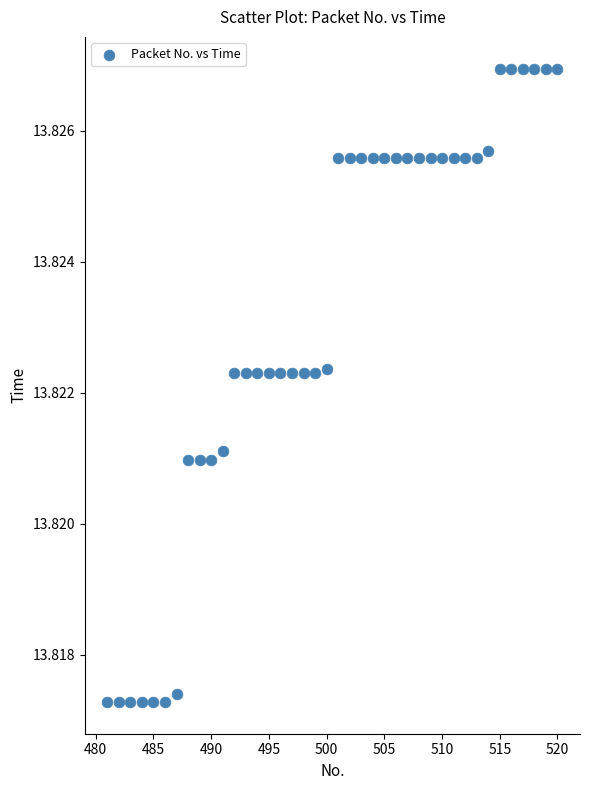

How many data points are displayed?

40